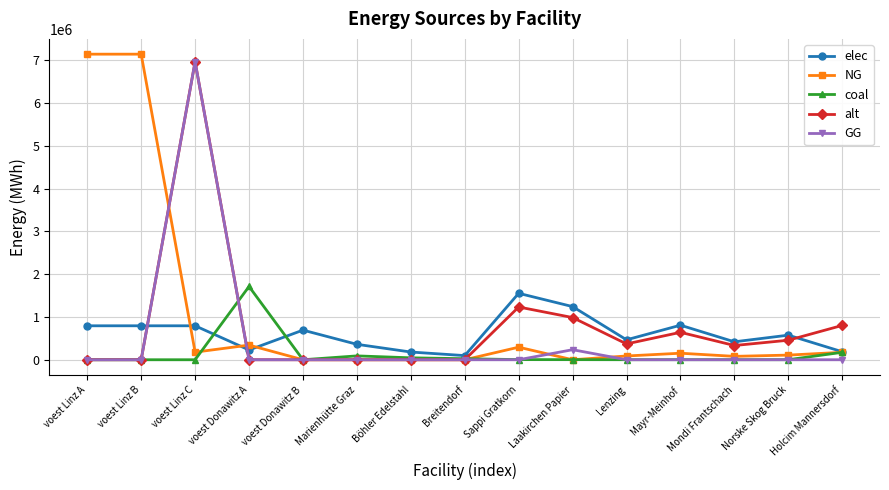

Which series has the largest range (max minus min)?

NG